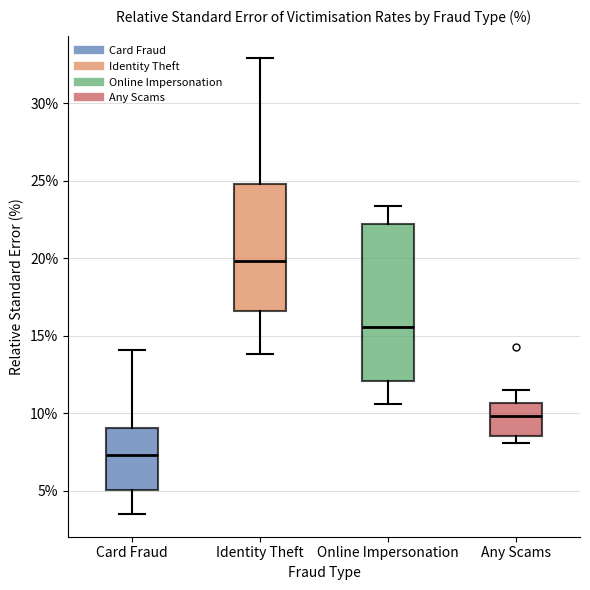

Which box is the tallest, from its lower edge to its upper edge?

Online Impersonation